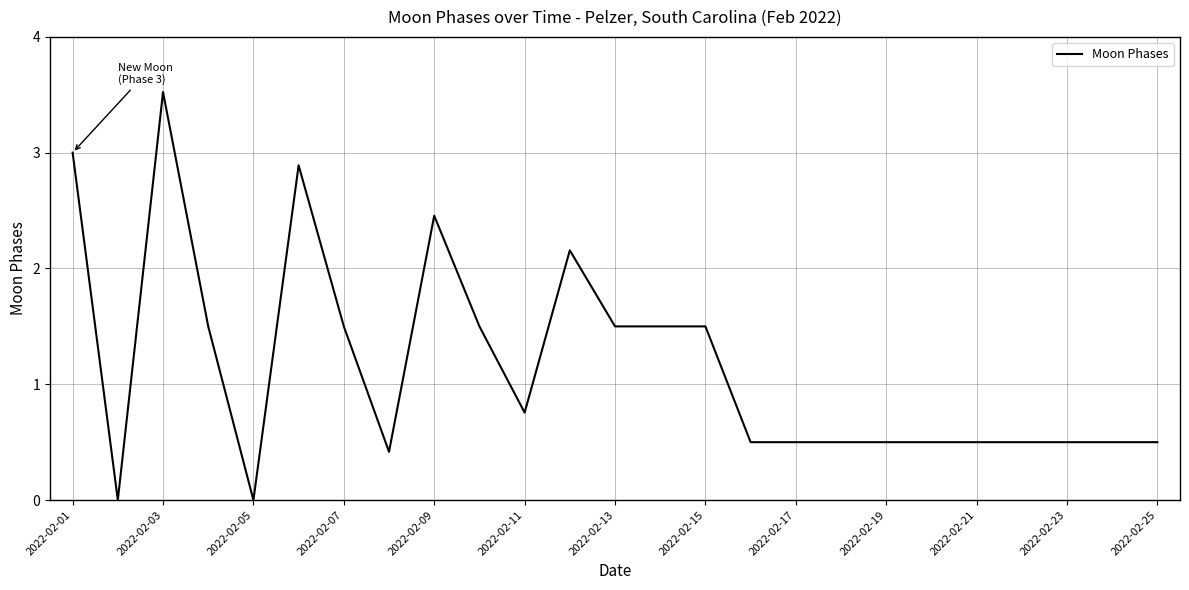

What is the difference between the second highest and minimum values?

3.0